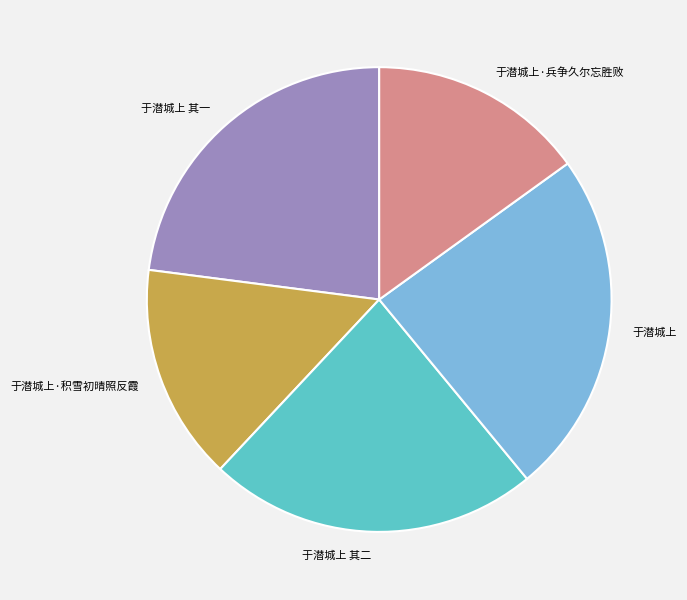

Is the sum of 于潜城上·兵争久尔忘胜败 and 于潜城上·积雪初晴照反霞 greater than half?

No